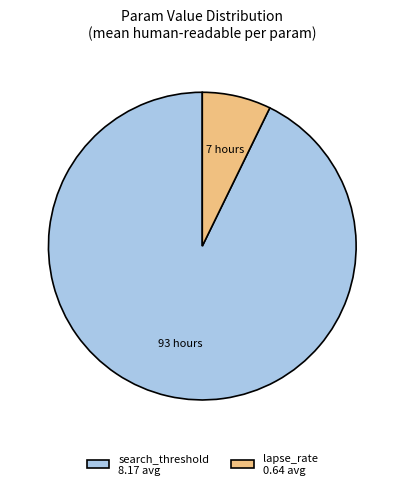

Do search_threshold 8.17 avg and lapse_rate 0.64 avg together represent more than half of the pie?

Yes